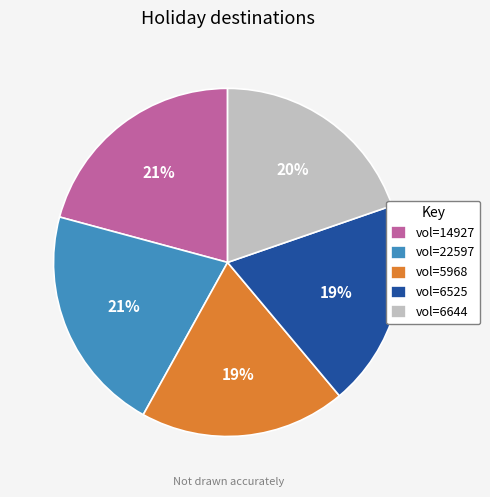

True or false: vol=22597 accounts for 15% of the total.

False